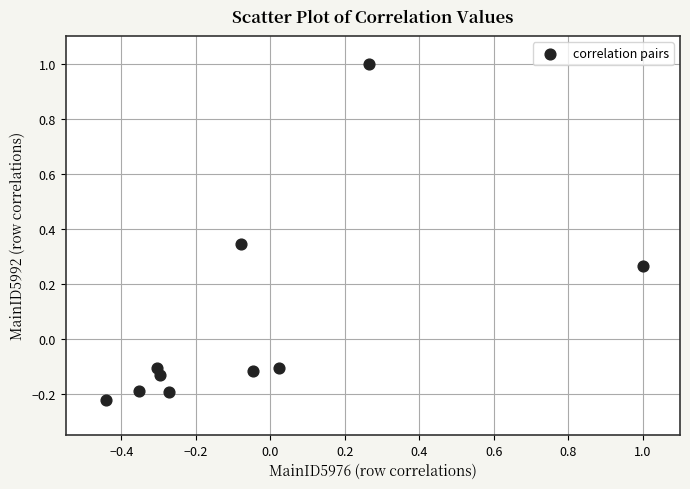

What is the range of X values (max minus min)?

1.4